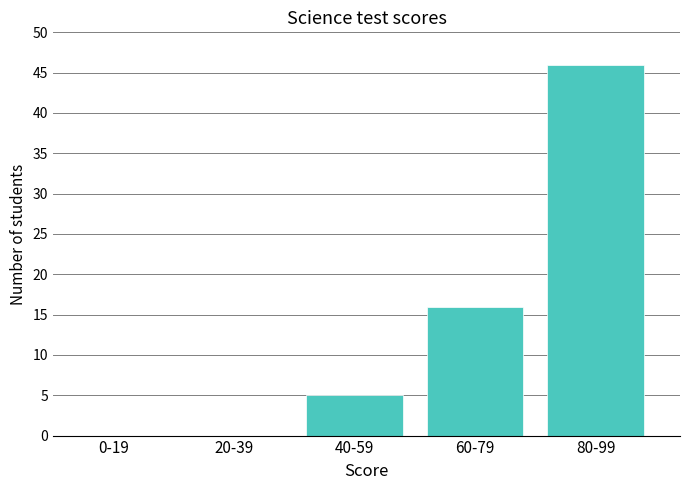

Reading left to right, extract all data points from this chart.

0-19=0	20-39=0	40-59=5	60-79=16	80-99=46